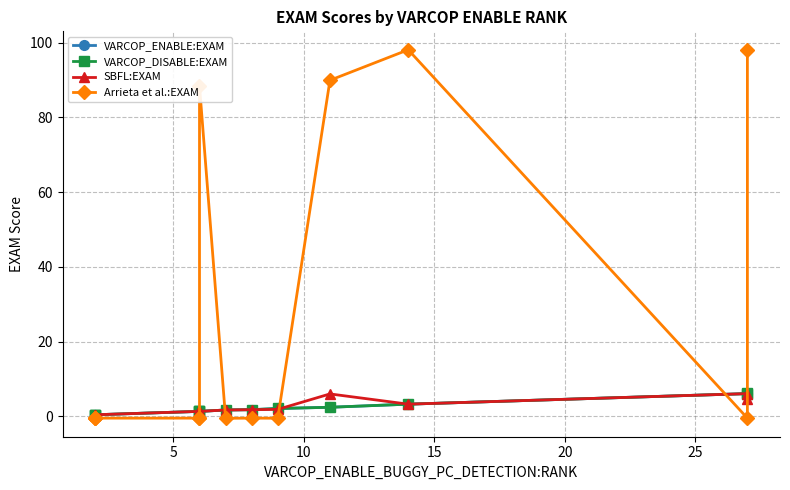

Does the chart display data point markers on the line(s)?

Yes